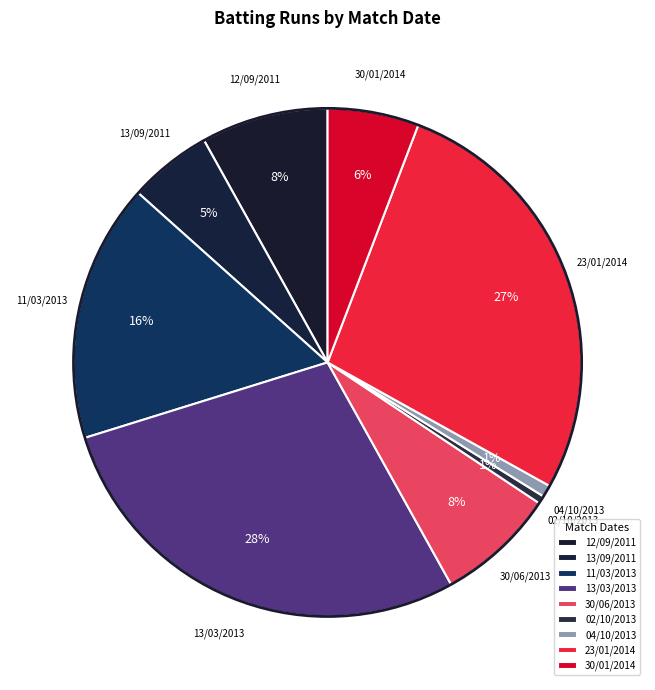

True or false: 13/09/2011 accounts for 1% of the total.

False